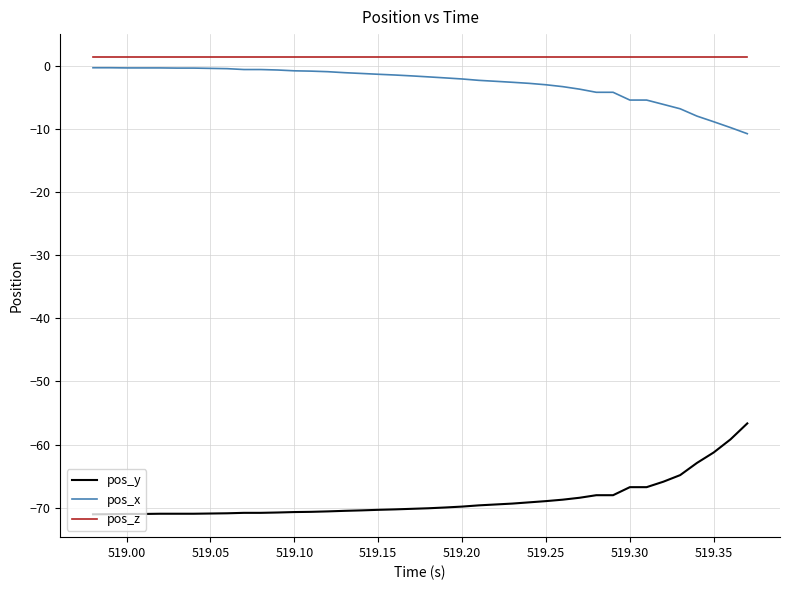

What is the lowest value of the pos_z series?

1.4